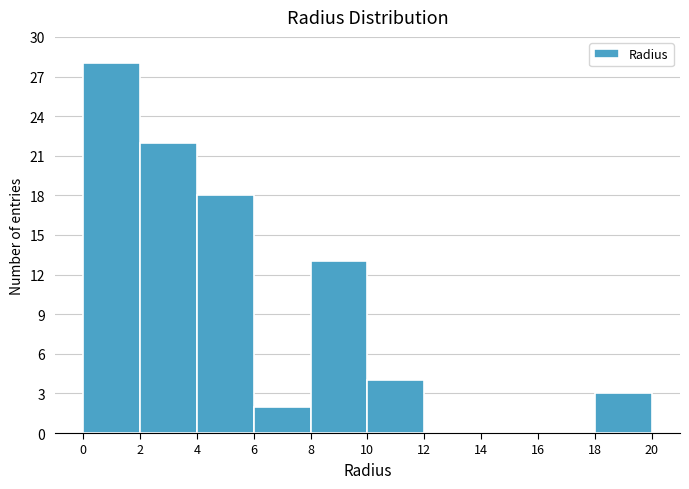

Over which range of the x-axis is the bar tallest?

0 to 2